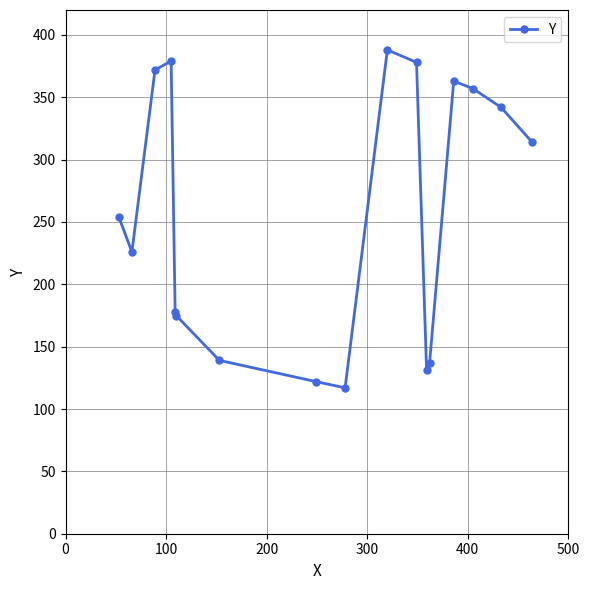

Count the number of categories in the chart.

17